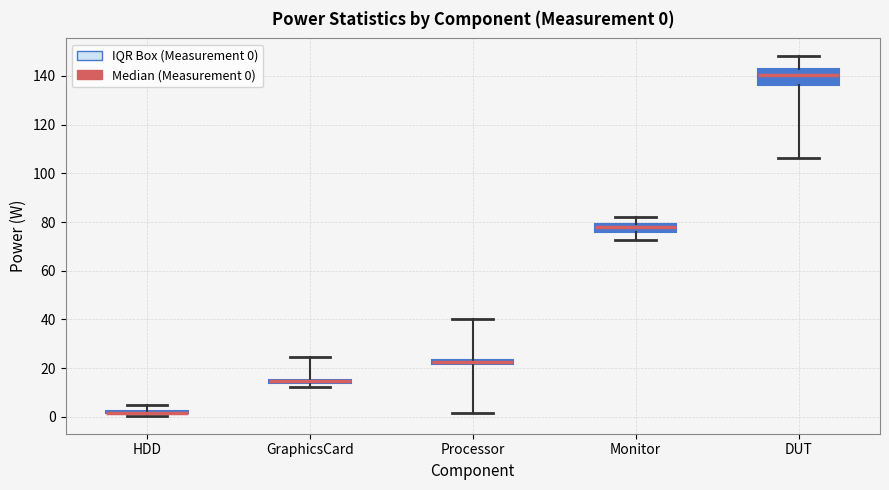

Which box is the tallest, from its lower edge to its upper edge?

DUT